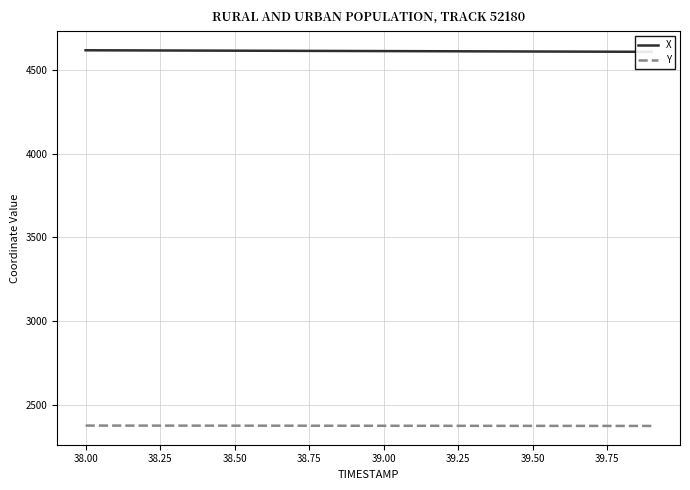

The value of Y at 38.00 is 2375.6. True or false?

True